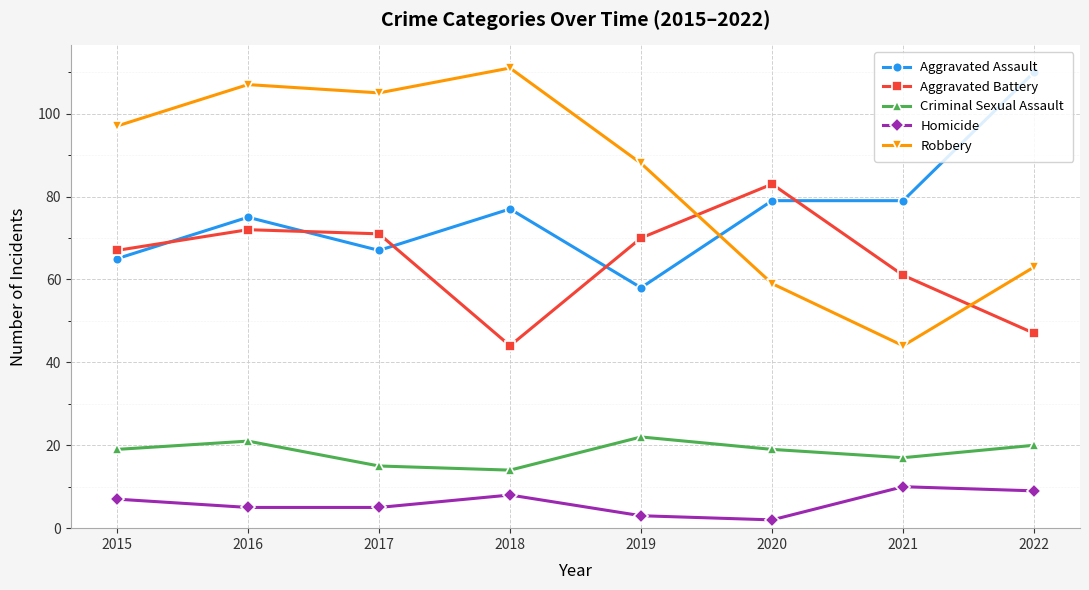

What are all the series names shown in the legend?

Aggravated Assault, Aggravated Battery, Criminal Sexual Assault, Homicide, Robbery